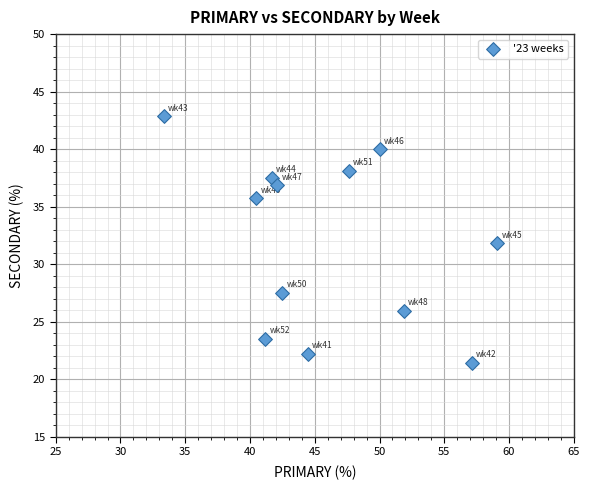

What is the range of Y values (max minus min)?

21.4